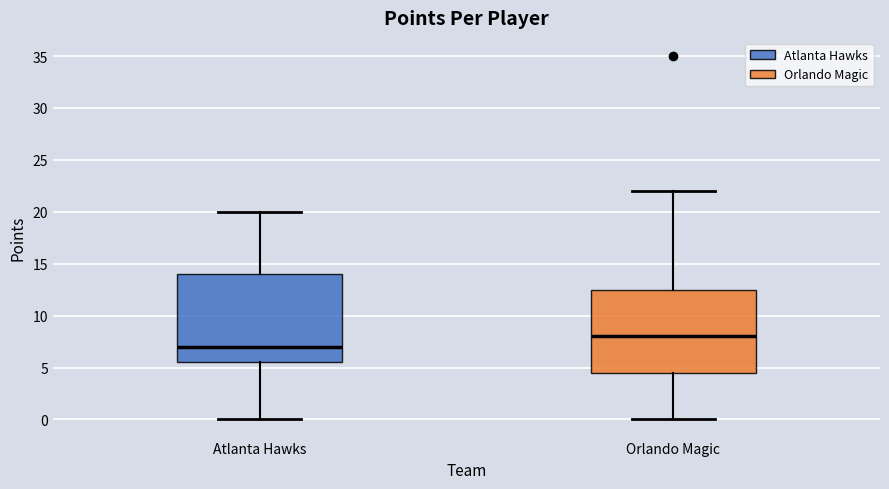

Reading left to right, read every box against the y-axis: the position of its median line, the range the box covers, and the ends of its whiskers. The values are not printed on the chart, so give them approximately, as read against the axis.

Atlanta Hawks: median 7.0, box 5.5 to 14.0, whiskers 0.0 to 20.0
Orlando Magic: median 8.0, box 4.5 to 12.5, whiskers 0.0 to 22.0